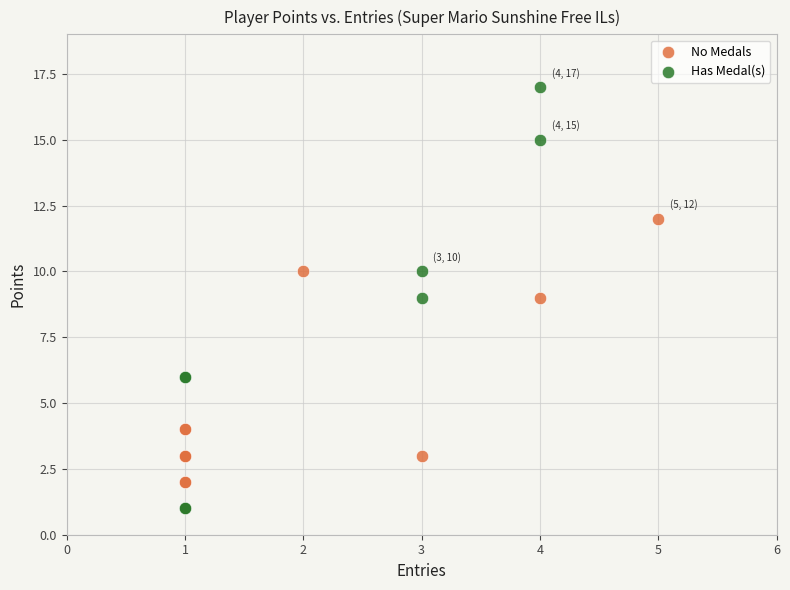

Which series has the widest spread of Y values?

Has Medal(s)